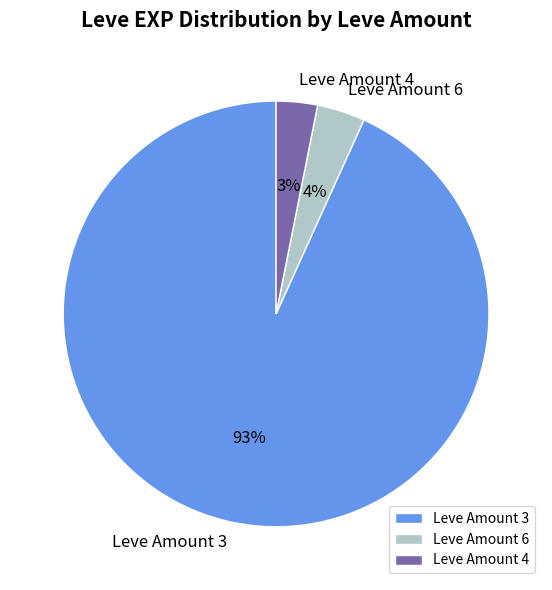

Count the number of slices in the pie.

3